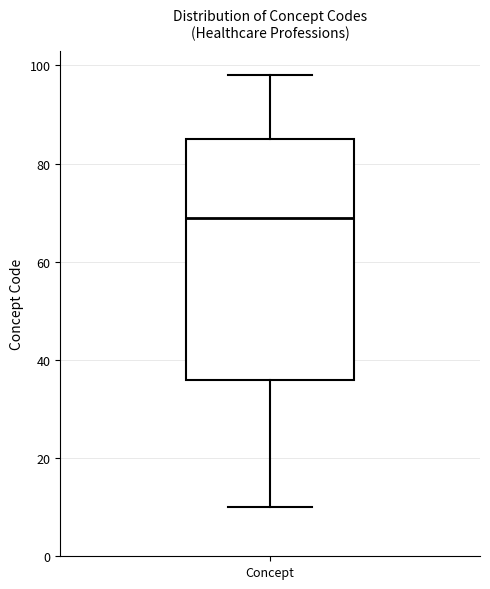

Where does the lower whisker of the box for Concept end on the y-axis? The values are not printed on the chart, so give them approximately, as read against the axis.

10